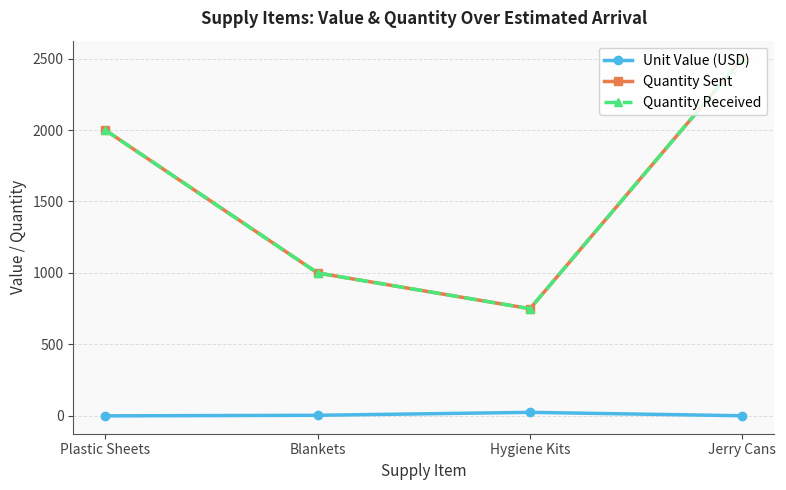

Is this an area chart (filled region under the line)?

No